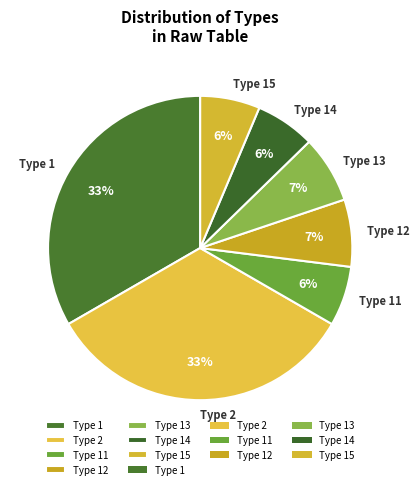

The Type 2 slice represents 41% of the pie. True or false?

False